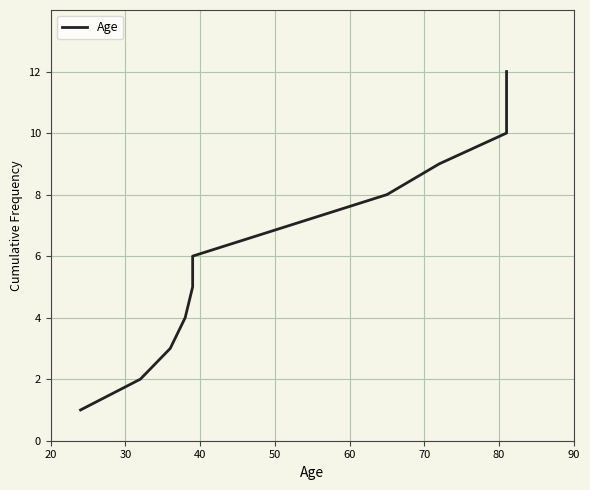

The chart shows a value of 2 at 60. True or false?

False